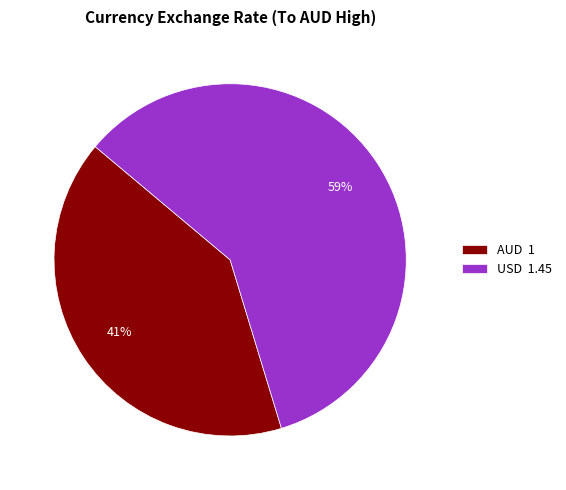

To the nearest percent, what is the combined percentage of USD and AUD?

100%